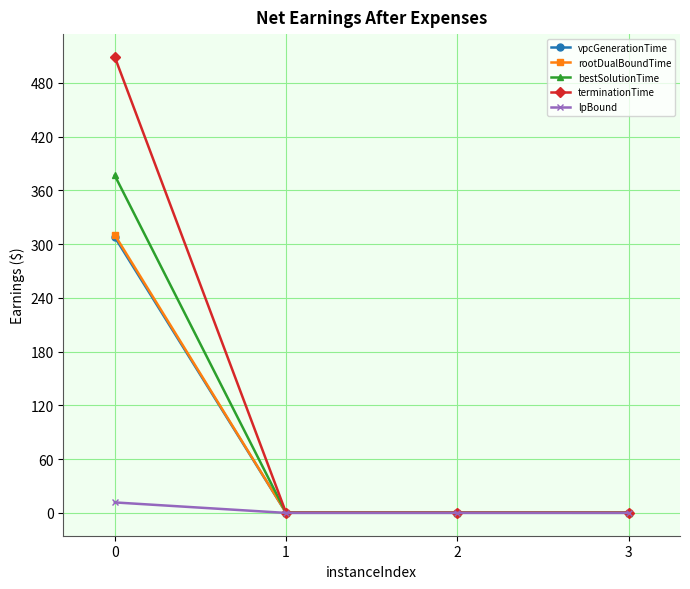

Which series has the widest spread of values?

terminationTime